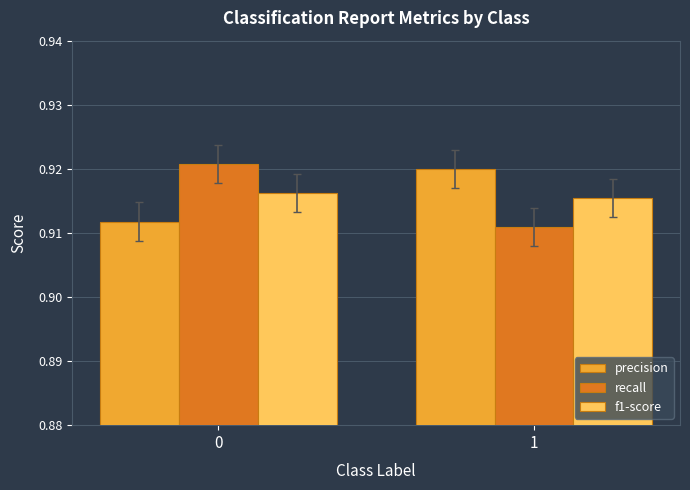

What is the sum of the f1-score values at 1 and 0?

1.8